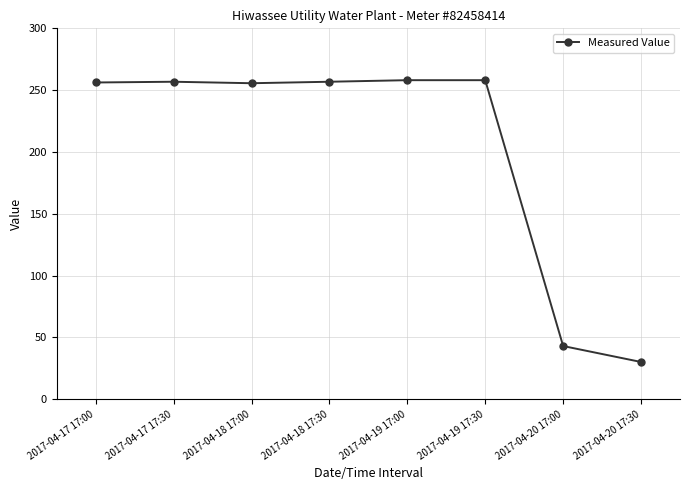

What is the maximum value shown in the chart?

258.1